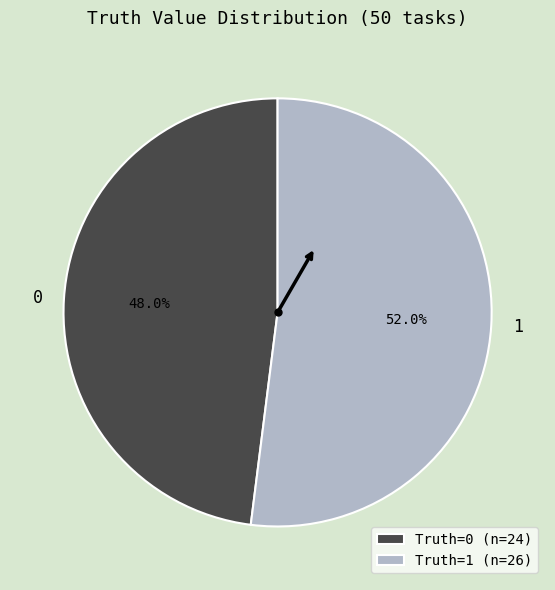

To the nearest percent, what is the difference between the 0 and 1 slice percentages?

4%